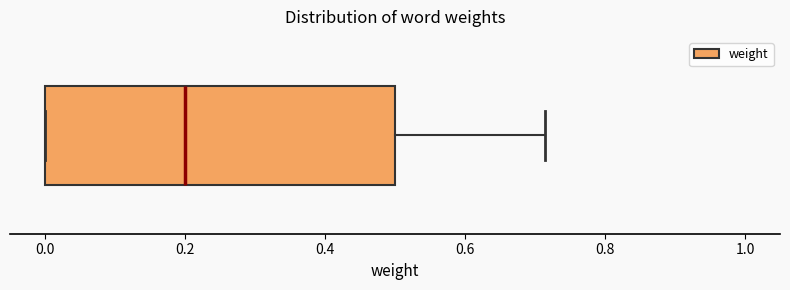

Read this box plot against the x-axis: the position of the median line, the range covered by the box, and the ends of both whiskers. The values are not printed on the chart, so give them approximately, as read against the axis.

median 0.20, box 0.00 to 0.50, whiskers 0.00 to 0.72